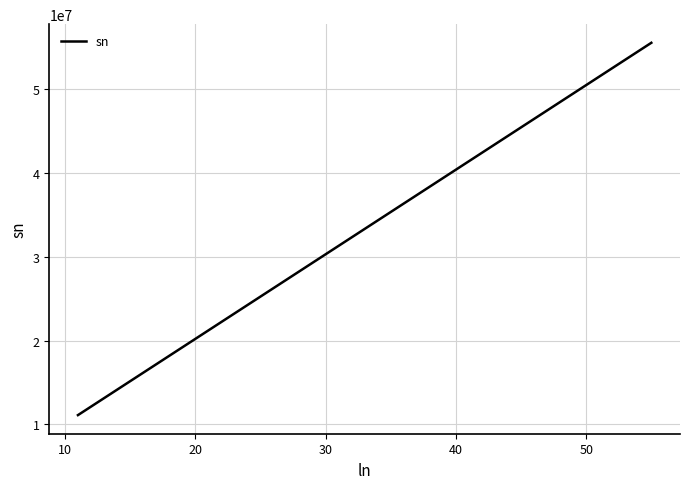

How many series are shown in this chart?

1